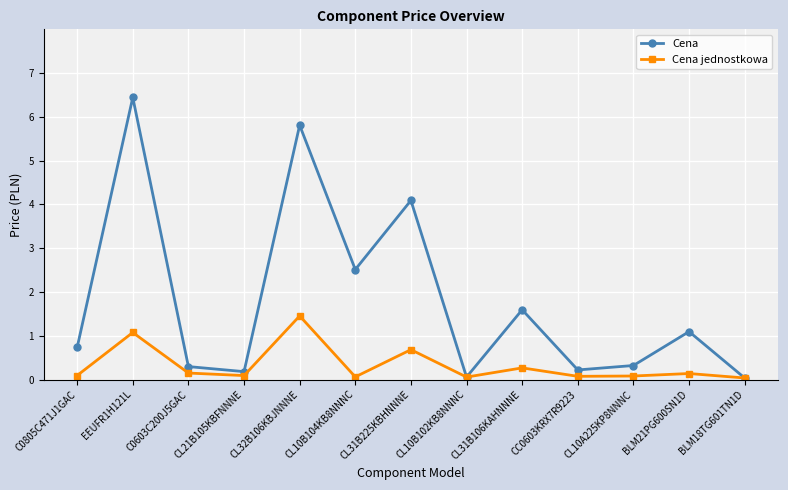

In Cena, how many points are higher than both neighbors (excluding endpoints)?

5